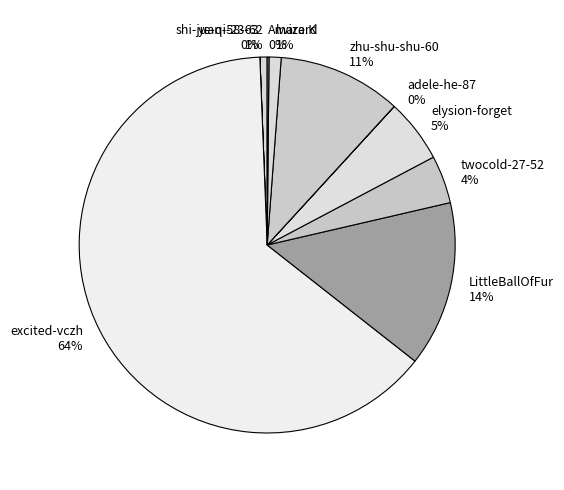

The zhu-shu-shu-60 11% slice represents 11% of the pie. True or false?

True